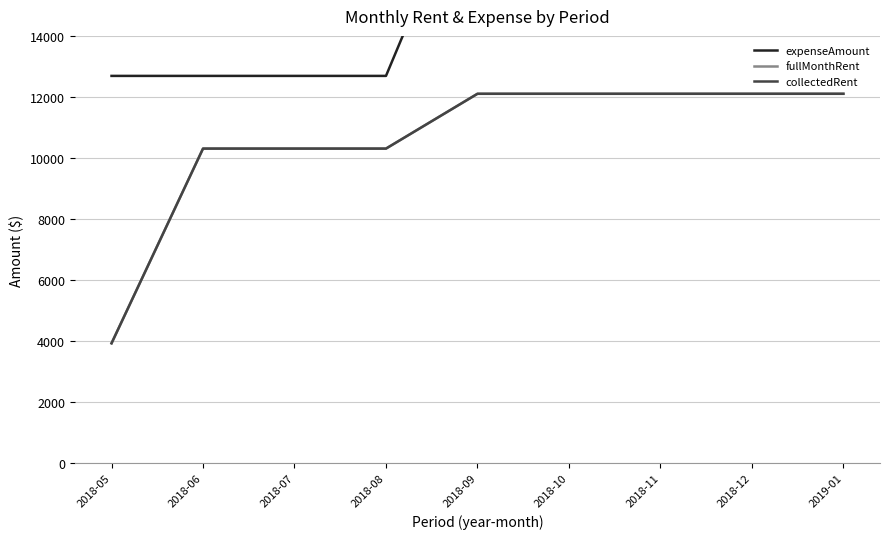

True or false: fullMonthRent and collectedRent cross at least once.

False